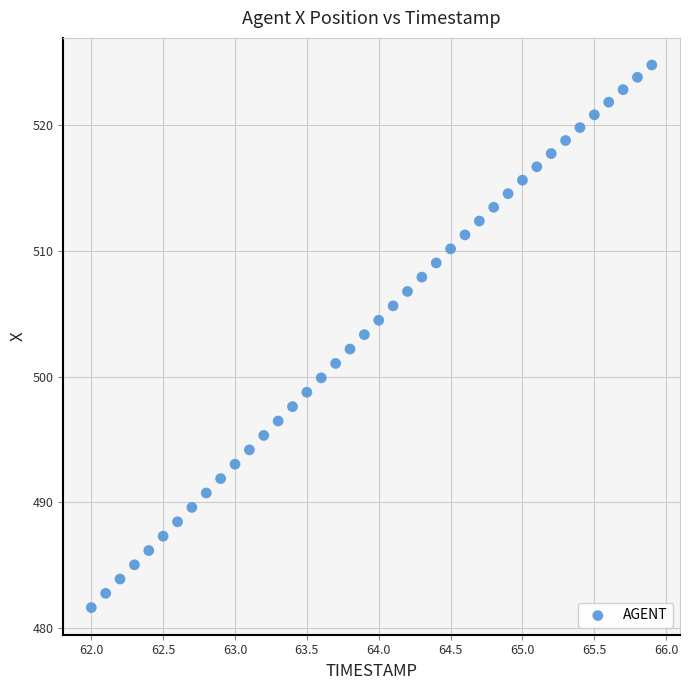

What is the range of Y values (max minus min)?

43.2